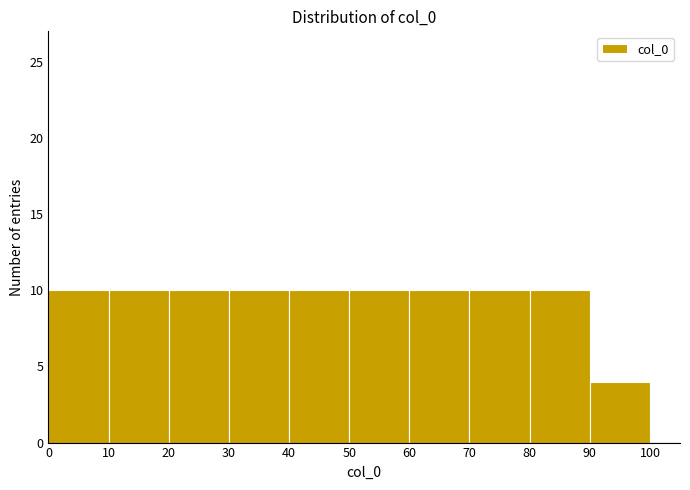

Reading left to right, transcribe this chart: for each bar, give the range it covers on the x-axis and its height. The values are not printed on the chart, so give them approximately, as read against the axis.

0 to 10: 10
10 to 20: 10
20 to 30: 10
30 to 40: 10
40 to 50: 10
50 to 60: 10
60 to 70: 10
70 to 80: 10
80 to 90: 10
90 to 100: 4